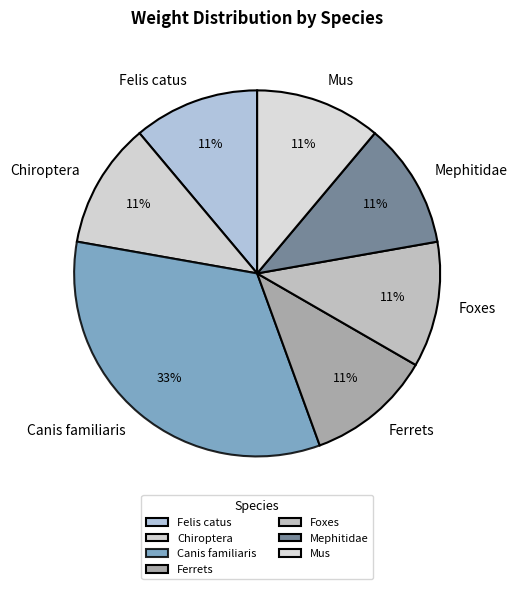

Which slice is the largest?

Canis familiaris